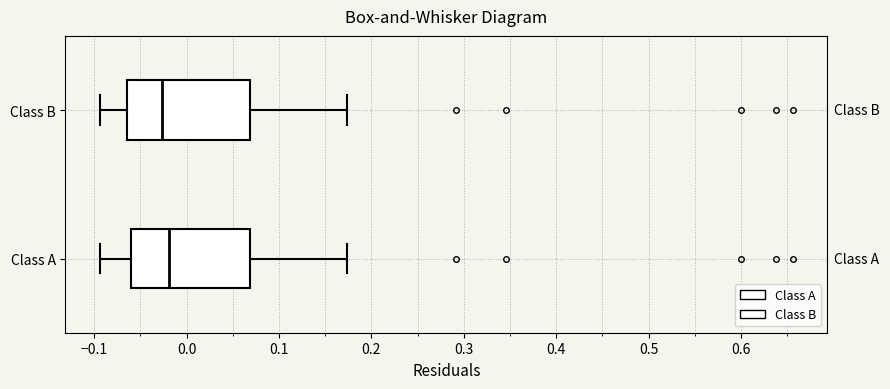

Where does the left whisker of the box for Class A end on the x-axis? The values are not printed on the chart, so give them approximately, as read against the axis.

-0.09